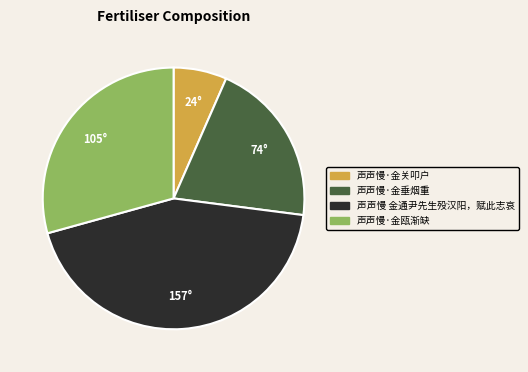

Which slice is the smallest?

声声慢·金关叩户